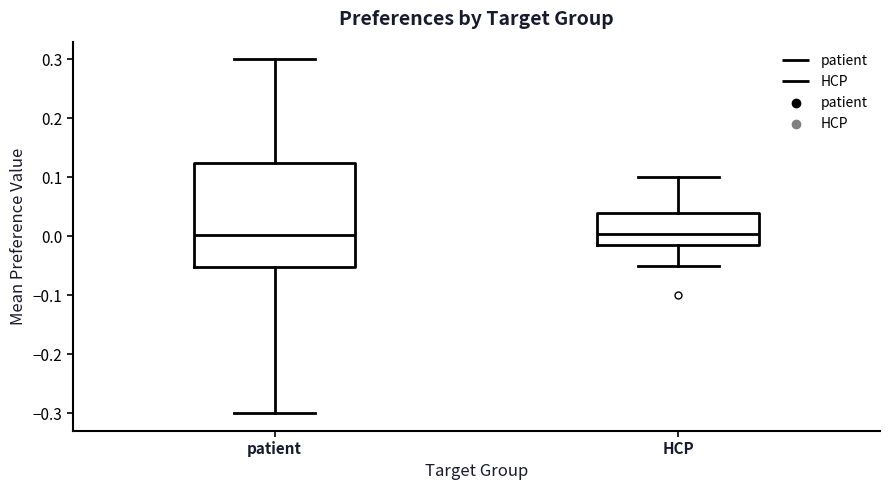

Comparing the boxes themselves (not the whiskers), which one is the tallest?

patient